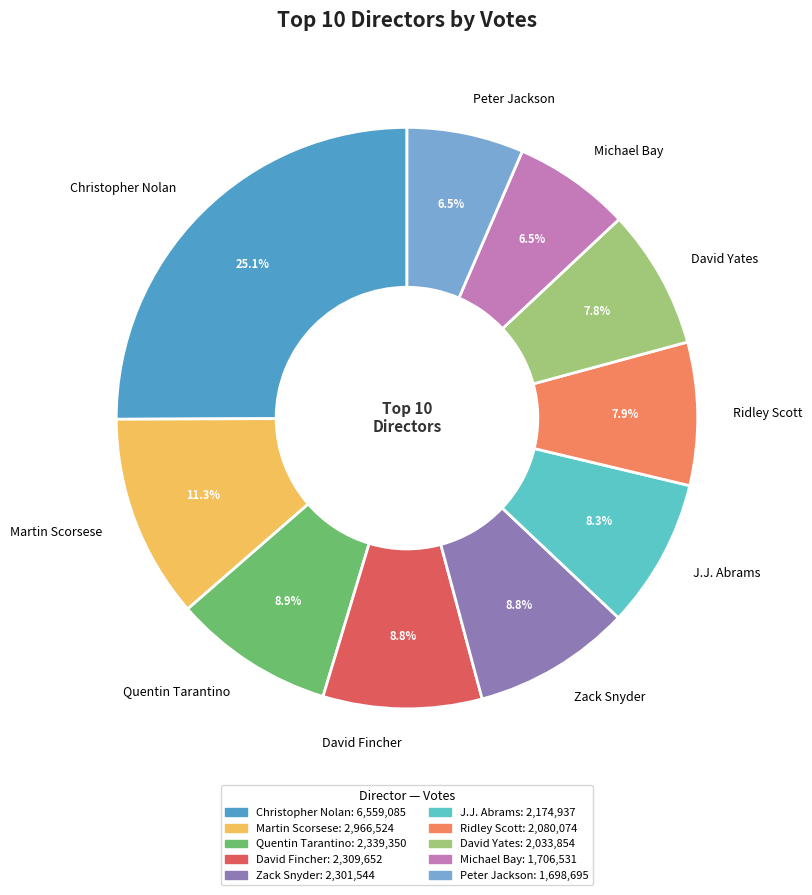

What is the ratio of the value at Michael Bay to the value at Christopher Nolan?

0.3